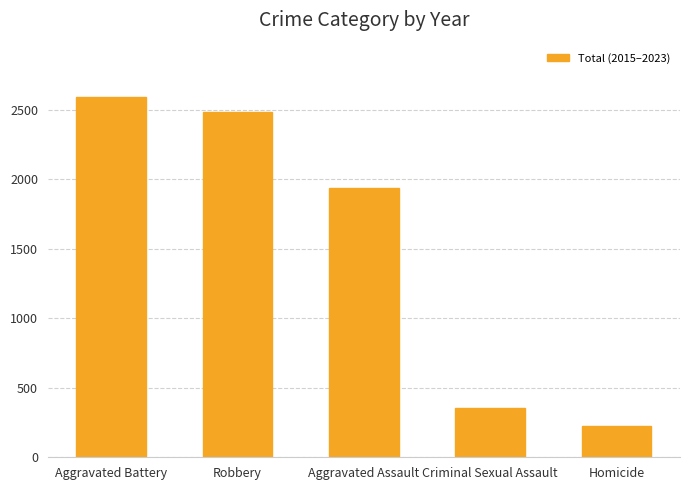

What is the smallest value displayed?

226